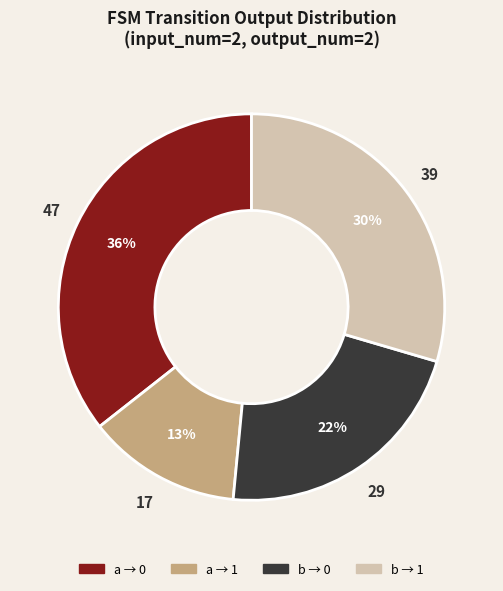

To the nearest percent, what is the average slice percentage?

25%